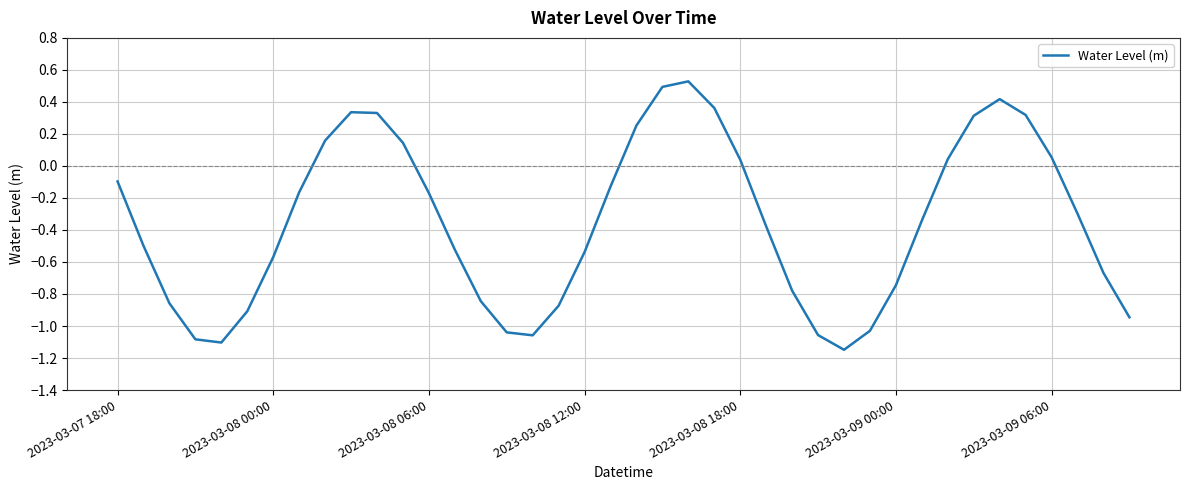

What is the sum of all values?

-14.1